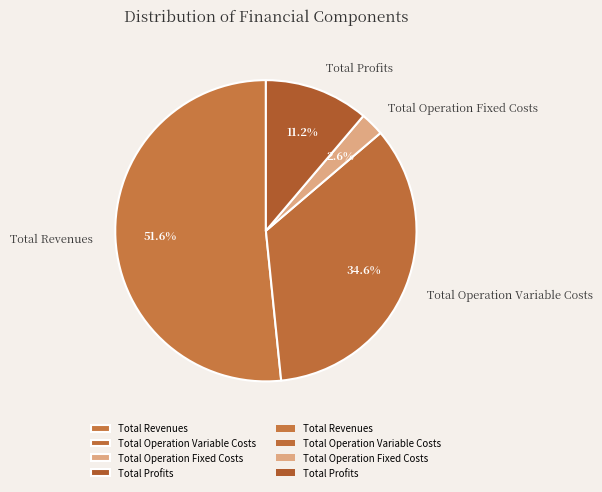

How many slices are in this pie chart?

4